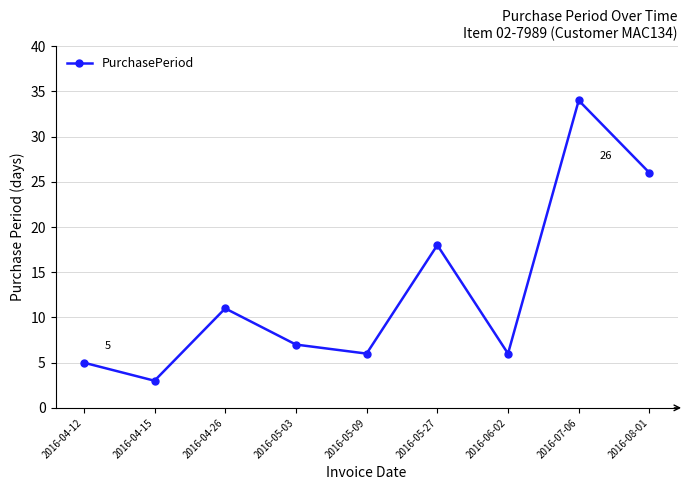

What is the change in value from 2016-04-15 to 2016-05-27?

+15